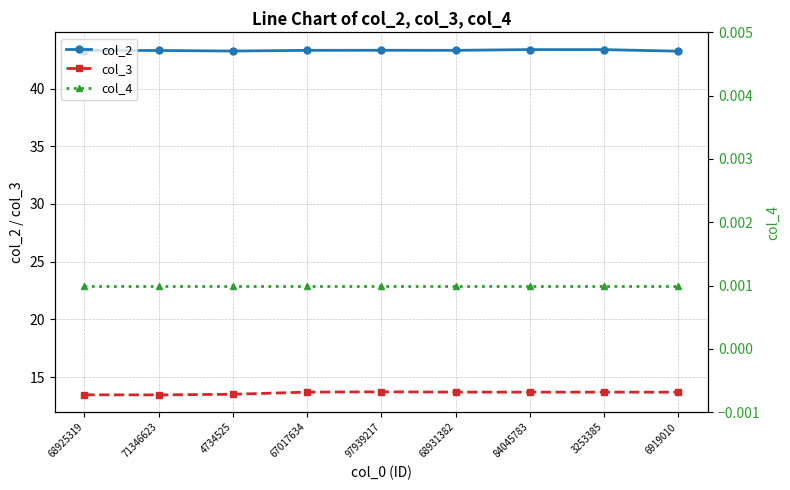

List the labels in order of col_3 value, smallest first.

71346623, 68925319, 4734525, 6919010, 84045783, 3253385, 67017634, 68931382, 97939217